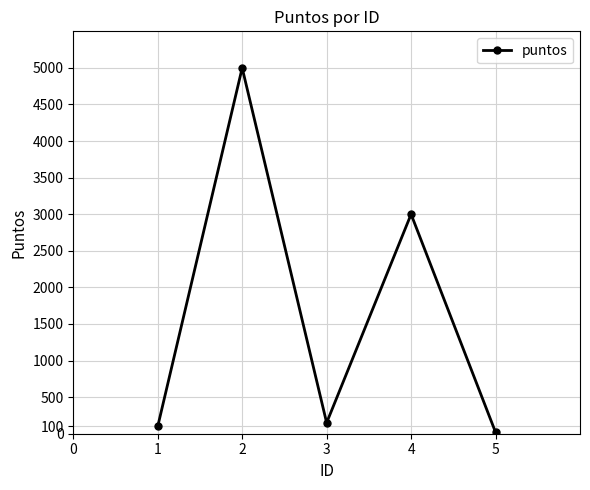

What is the value of the 1st point from the left?

100